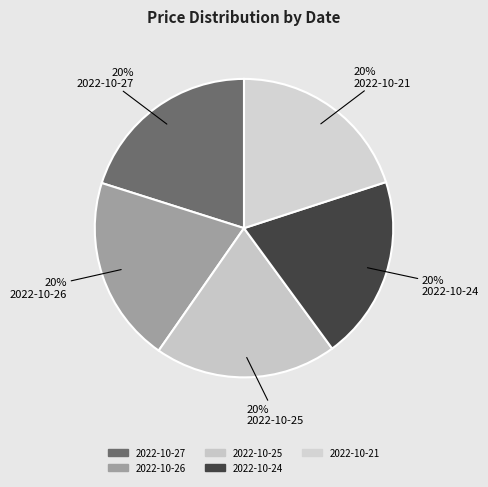

Count the number of slices in the pie.

5